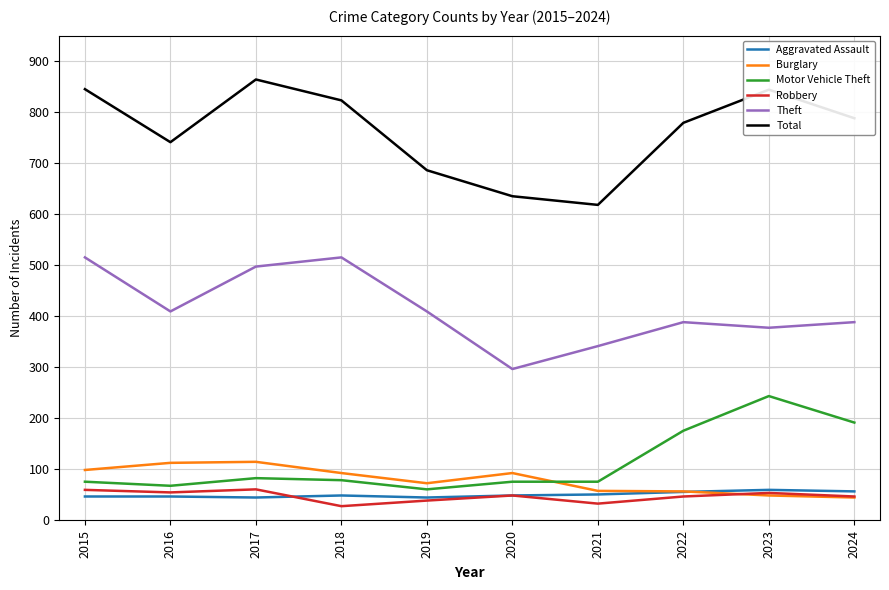

What is the difference between the highest and lowest values at 2021?

586